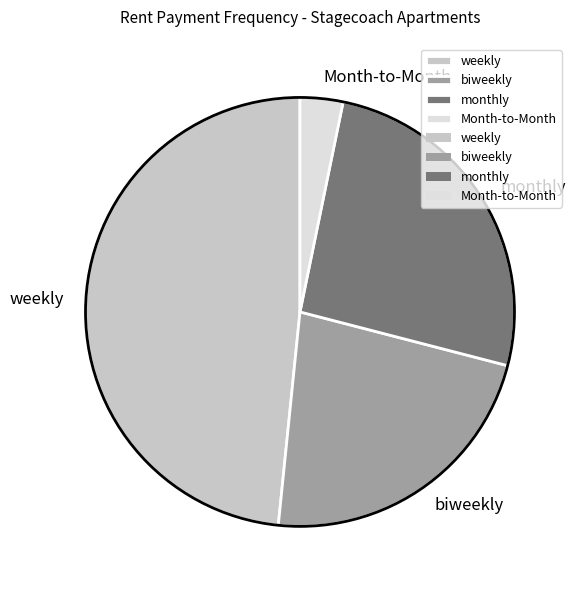

Do weekly and monthly together represent more than half of the pie?

Yes